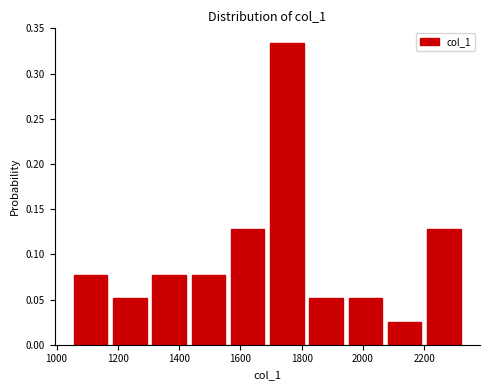

Reading left to right, list every bar in this chart as the range it spans on the x-axis followed by its height. Neither the bar edges nor the heights are printed on the chart, so give them approximately, as read against the axes.

1040 to 1180: 0.075
1180 to 1300: 0.050
1300 to 1440: 0.075
1440 to 1560: 0.075
1560 to 1680: 0.130
1680 to 1820: 0.335
1820 to 1940: 0.050
1940 to 2080: 0.050
2080 to 2200: 0.025
2200 to 2320: 0.130